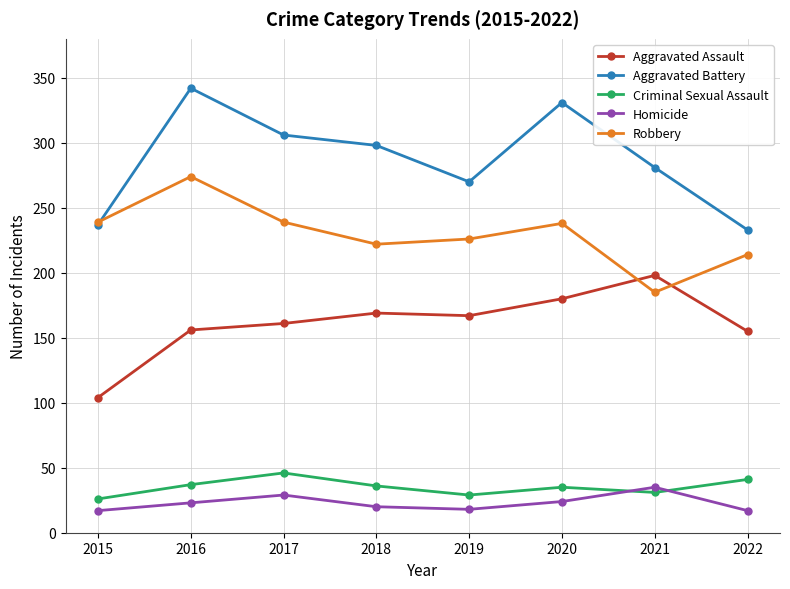

How many values in the Robbery series are below 238?

4